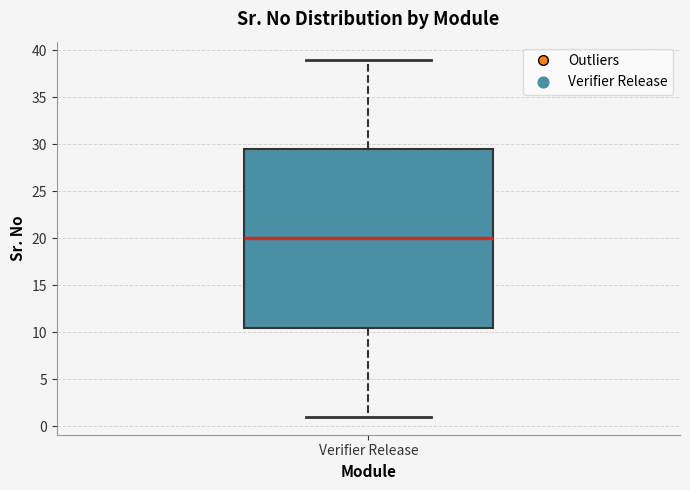

Transcribe this box plot: give where the median line is, the range the box spans, and where the two whiskers end, as read against the y-axis. The values are not printed on the chart, so give them approximately, as read against the axis.

median 20.0, box 10.5 to 29.5, whiskers 1.0 to 39.0